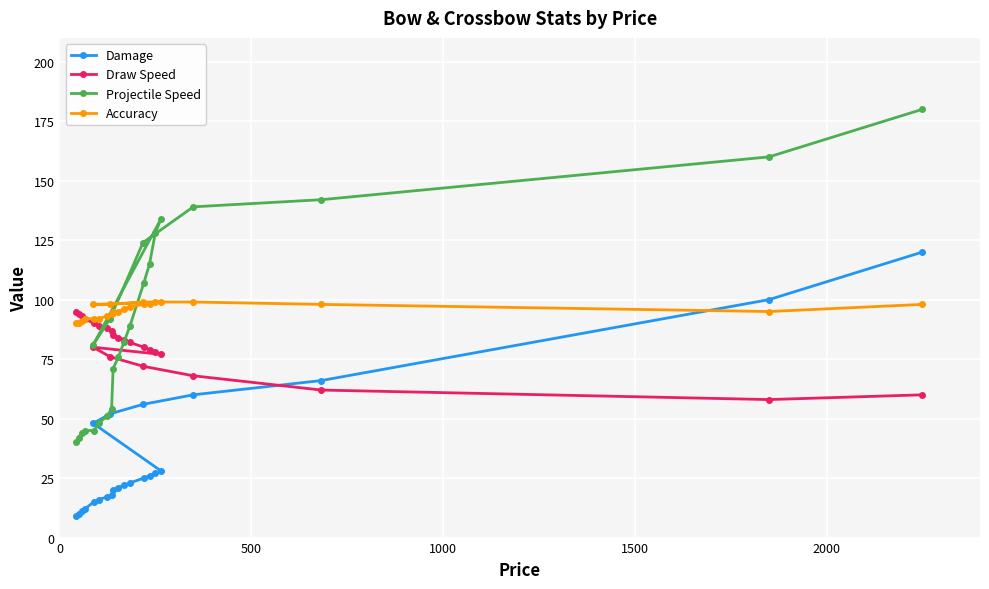

What is the value of the Projectile Speed point at the 3rd from the left?

44